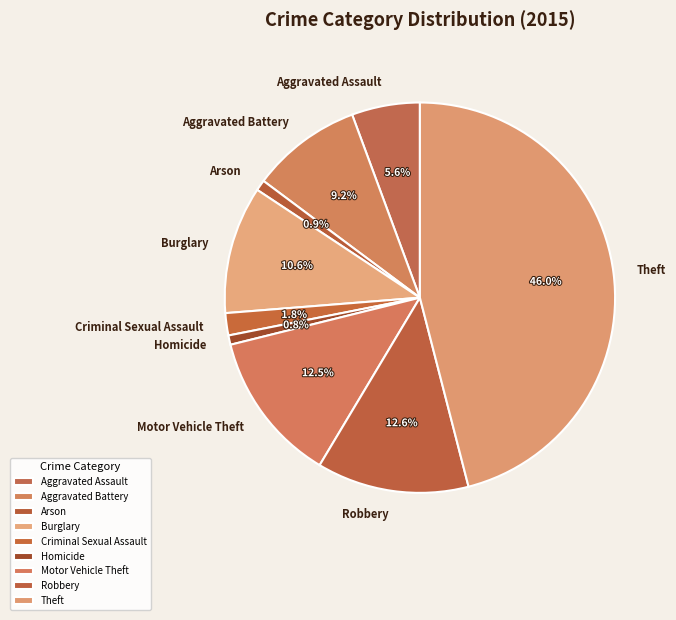

Does Aggravated Assault represent more than half of the total?

No